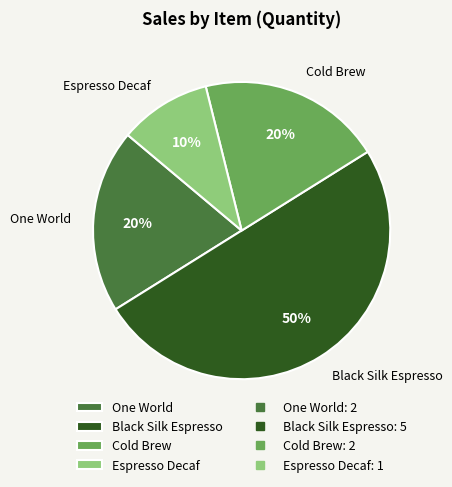

What percentage is the Espresso Decaf slice, to the nearest percent?

10%